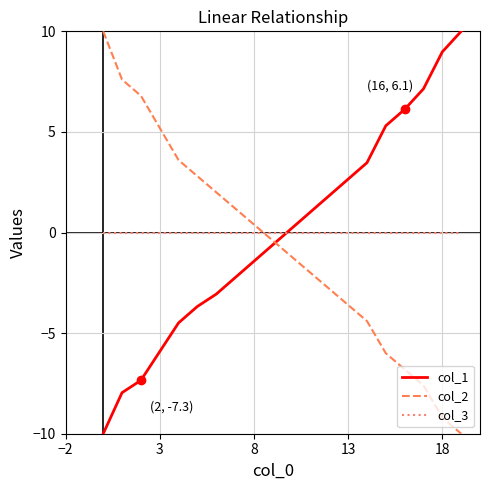

True or false: col_1 has more than 0 interior local peaks.

False